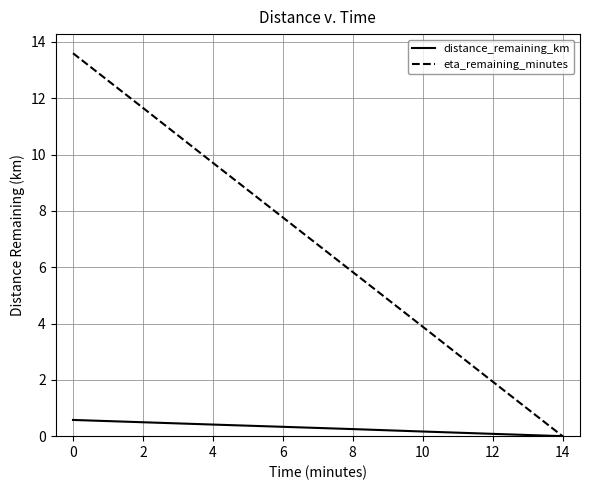

What is the difference between the highest and lowest values at 4?

9.3